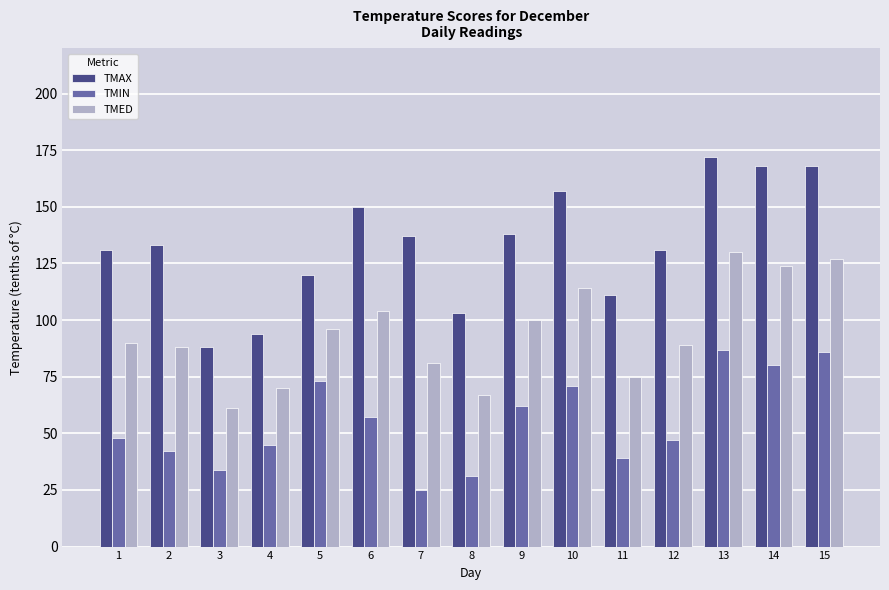

Rank the series at 11 from highest to lowest value.

TMAX, TMED, TMIN